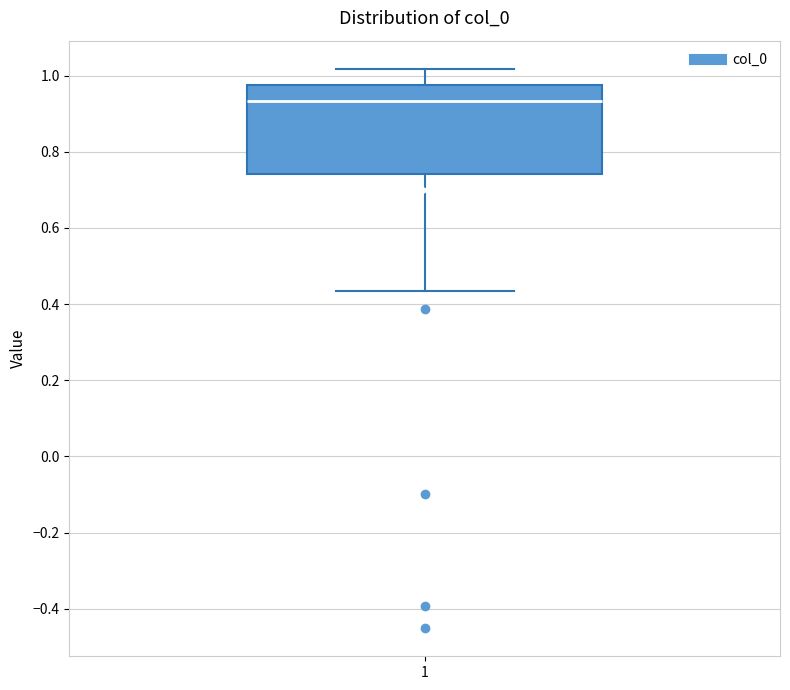

Read this box plot against the y-axis: the position of the median line, the range covered by the box, and the ends of both whiskers. The values are not printed on the chart, so give them approximately, as read against the axis.

median 0.94, box 0.74 to 0.98, whiskers 0.44 to 1.02